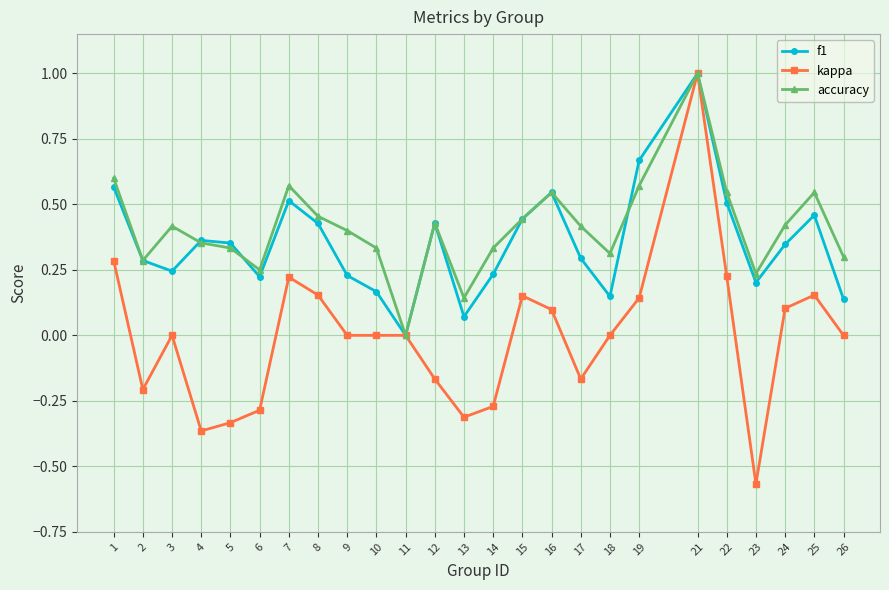

Rank the series at 22 from highest to lowest value.

accuracy, f1, kappa